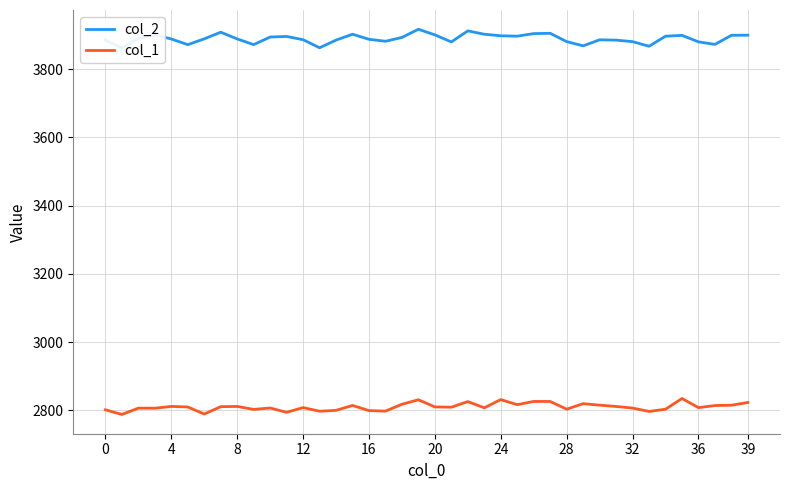

The col_1 series shows 684.0 at 4. True or false?

False